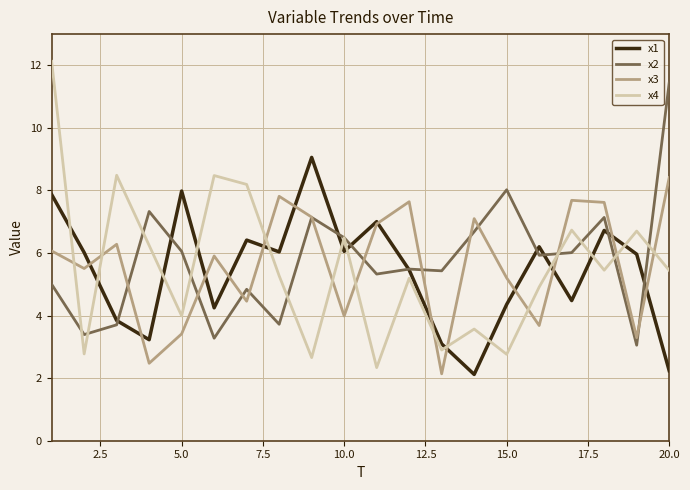

Which series has the largest range (max minus min)?

x4